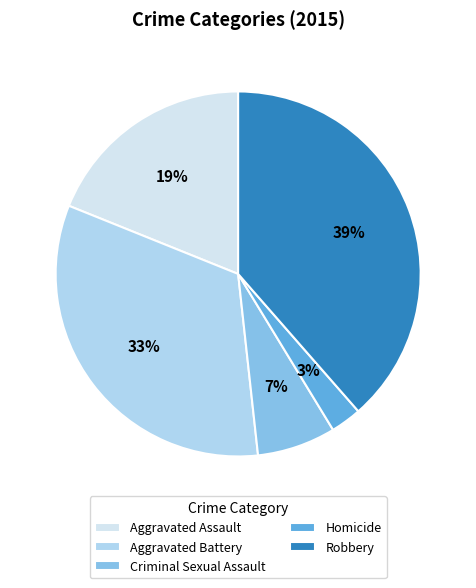

The Aggravated Assault slice represents 19% of the pie. True or false?

True